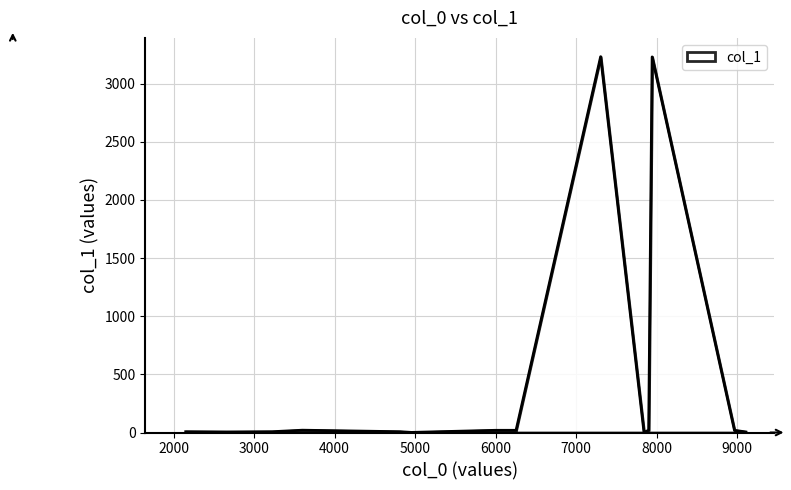

What is the difference between the maximum and minimum values?

3230